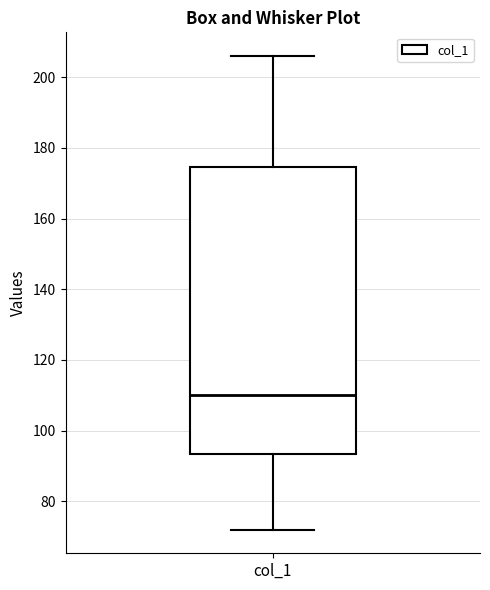

Read this box plot against the y-axis: the position of the median line, the range covered by the box, and the ends of both whiskers. The values are not printed on the chart, so give them approximately, as read against the axis.

median 110, box 94 to 174, whiskers 72 to 206